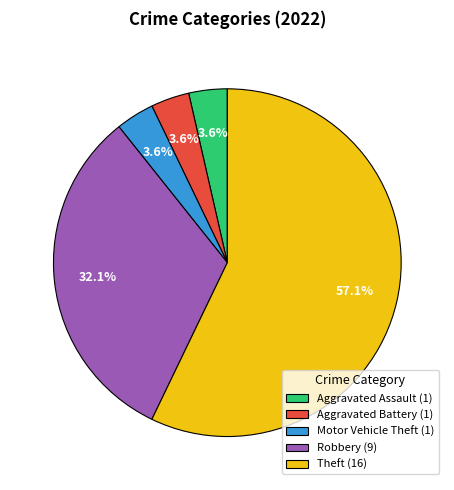

Is there a majority slice in this chart?

Yes